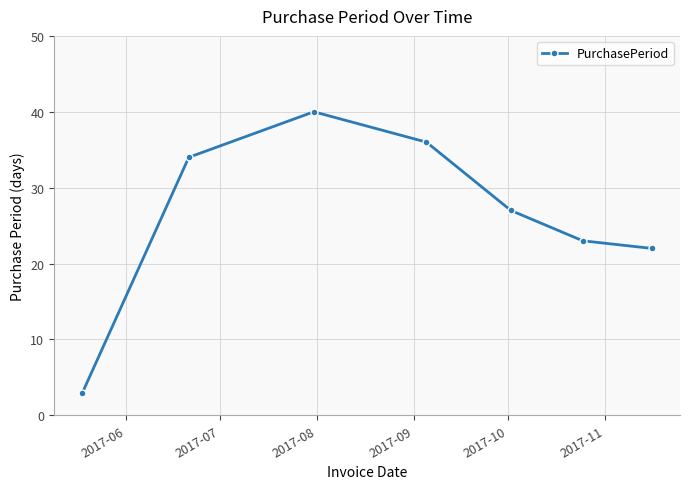

What is the smallest value displayed?

3